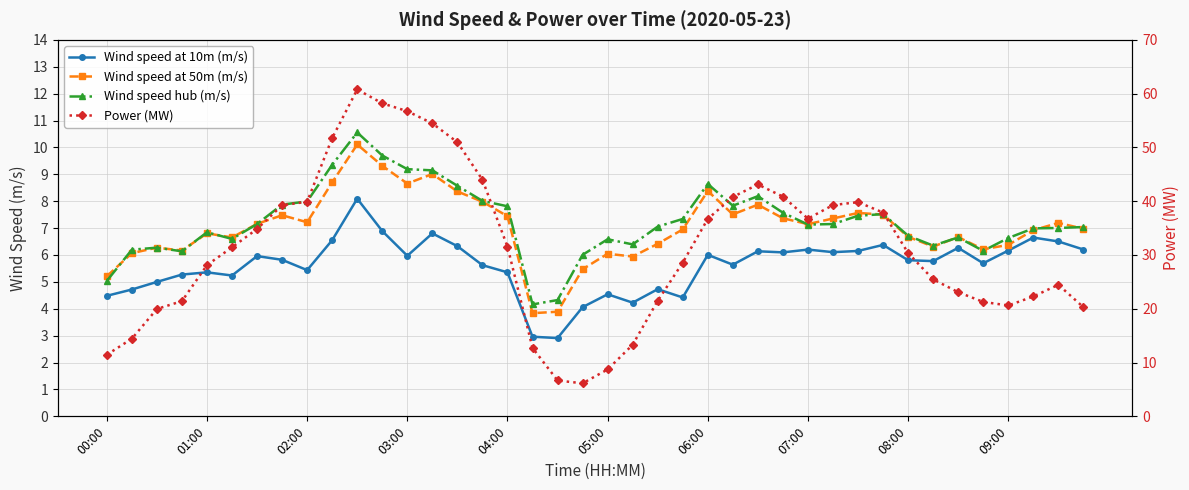

How many data points in Wind speed at 50m (m/s) are less than 7?

20